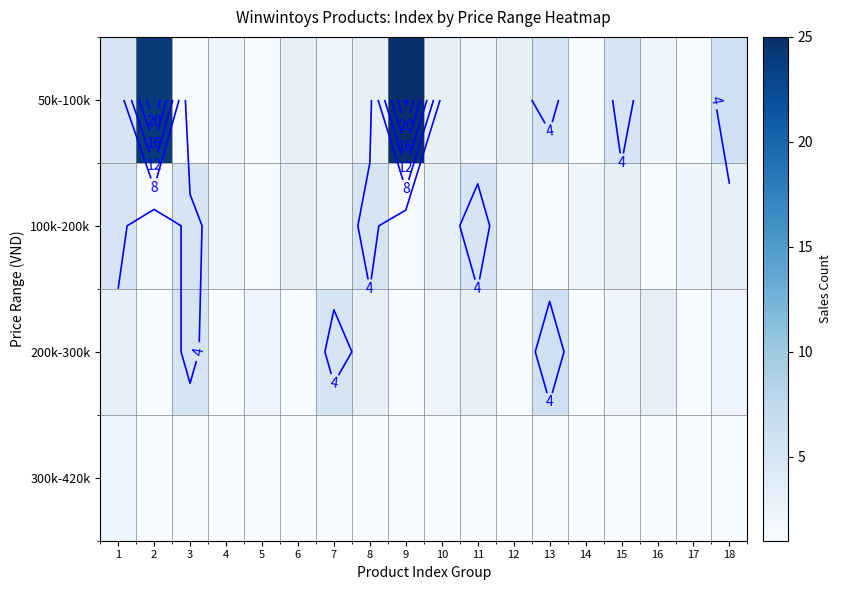

Rank the categories by 50k-100k value from lowest to highest.

3, 5, 14, 17, 4, 7, 11, 16, 6, 8, 10, 12, 1, 13, 15, 18, 2, 9